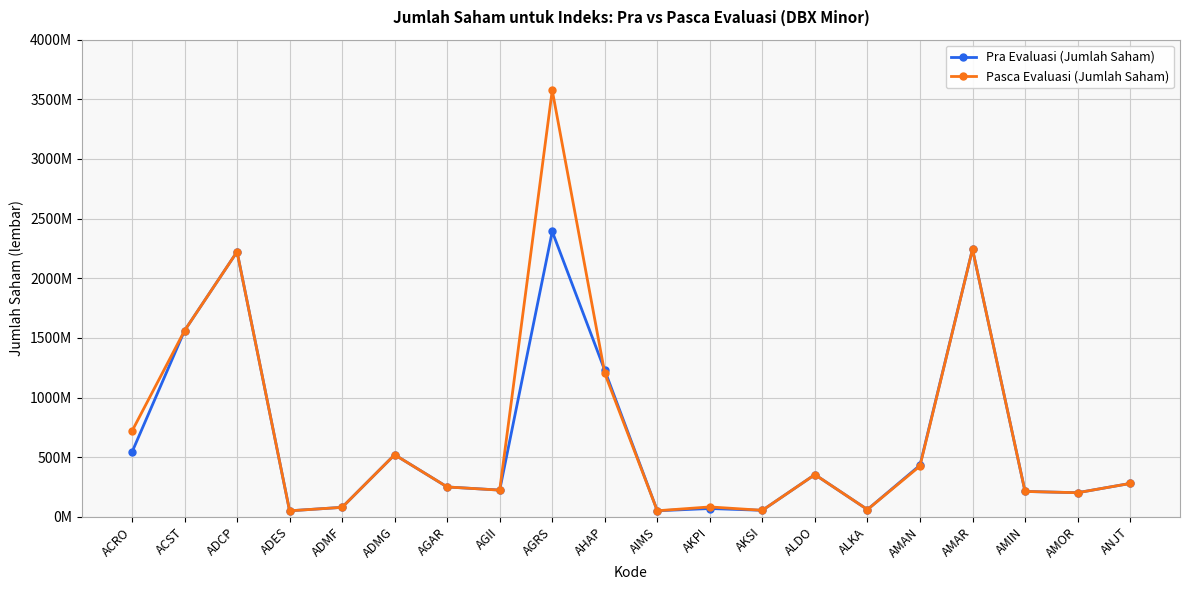

Is this an area chart (filled region under the line)?

No